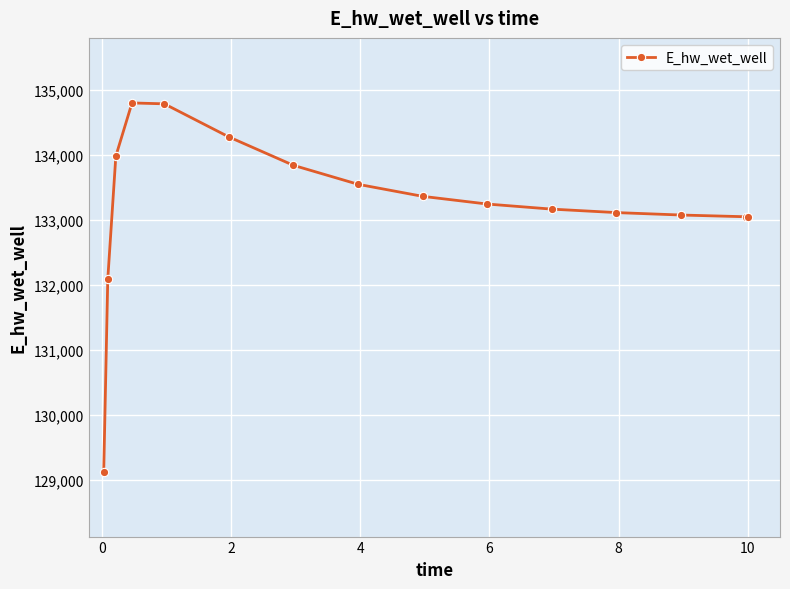

What is the value of the 14th point from the left?

133051.2